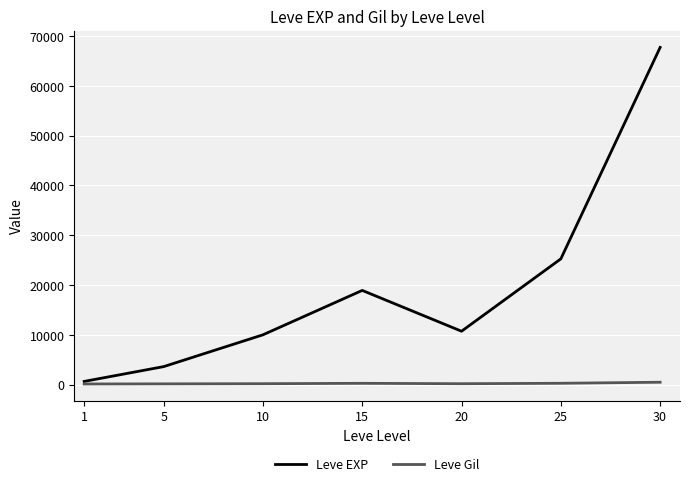

What is the minimum value for Leve Gil?

113